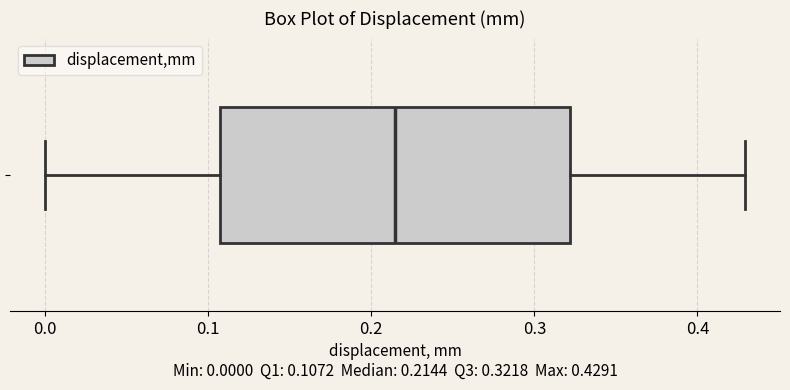

Transcribe this box plot: give where the median line is, the range the box spans, and where the two whiskers end, as read against the x-axis. The values are not printed on the chart, so give them approximately, as read against the axis.

median 0.21, box 0.11 to 0.32, whiskers 0.00 to 0.43